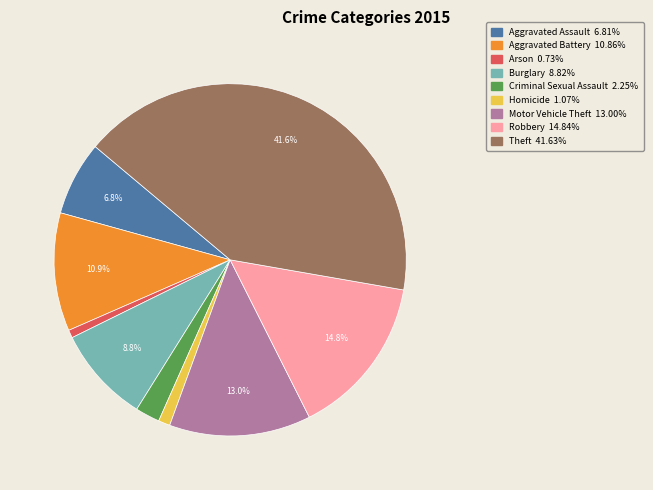

What is the largest slice in the pie chart?

Theft